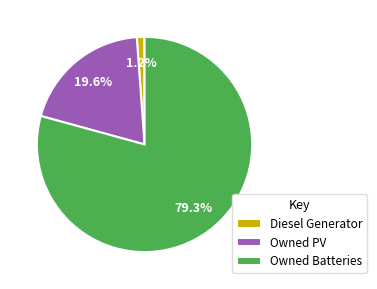

Rank the categories by value from lowest to highest.

Diesel Generator, Owned PV, Owned Batteries